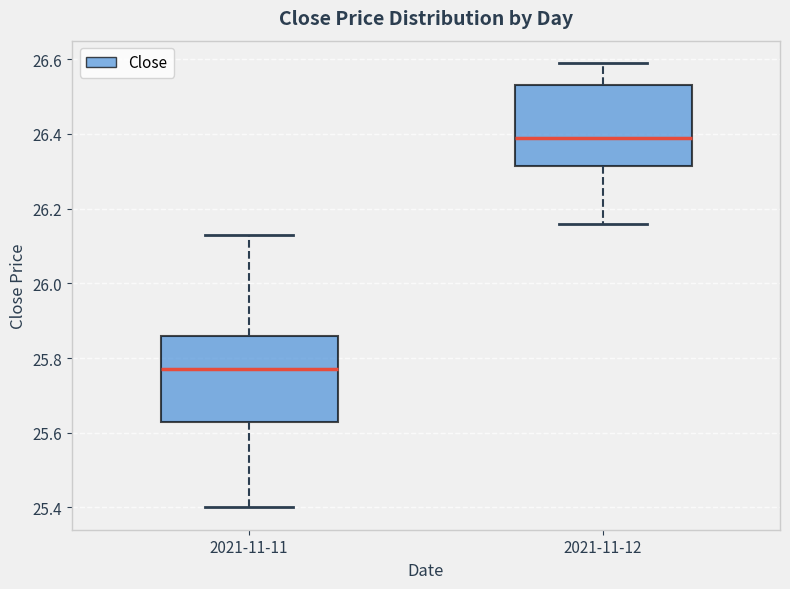

Which box has the highest median line?

2021-11-12